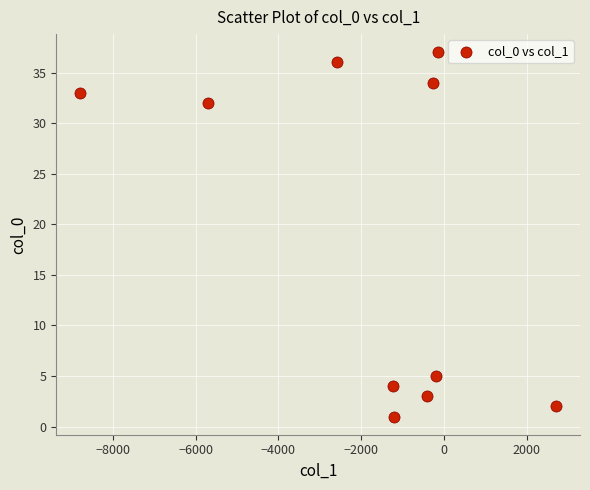

What is the average Y value?

19